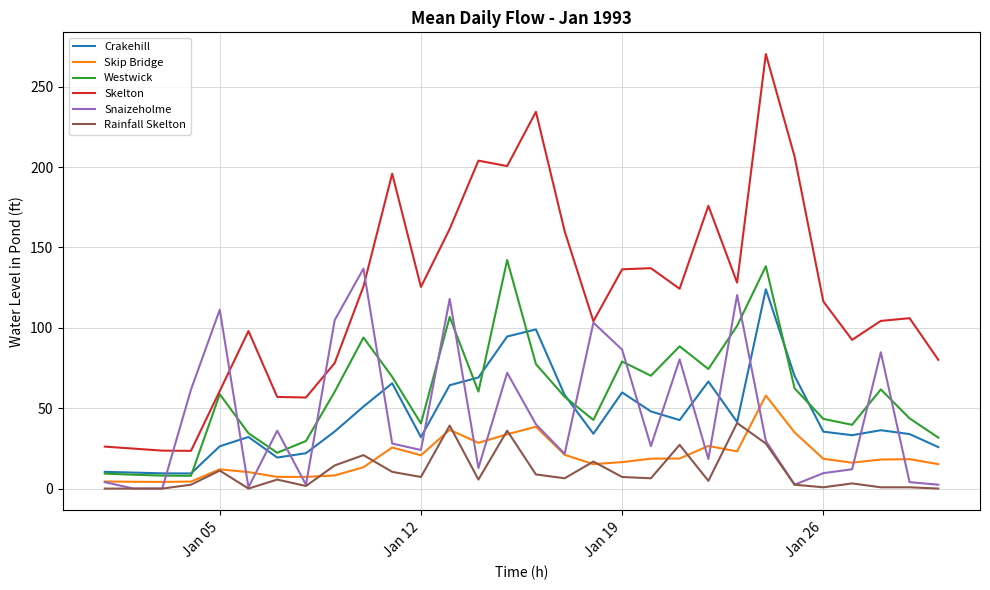

Which series has the largest total across all categories?

Skelton